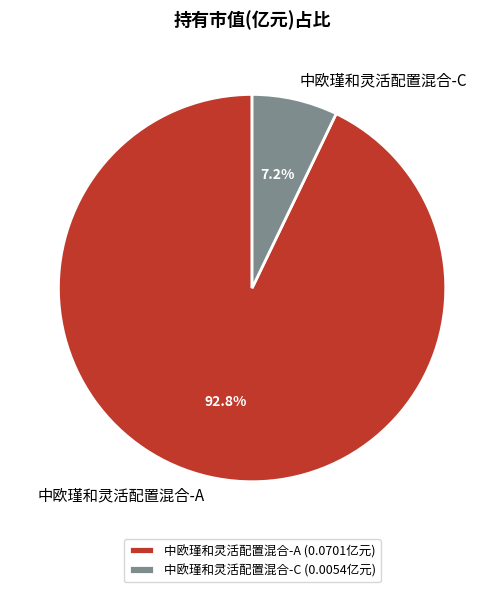

To the nearest percent, what is the difference between the largest and smallest slice percentages?

86%